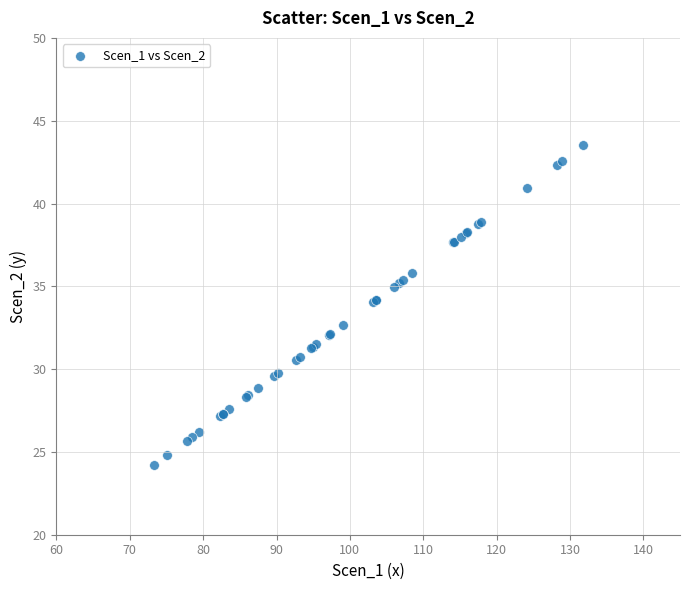

What Y value in the scatter plot is closest to 33?

32.7